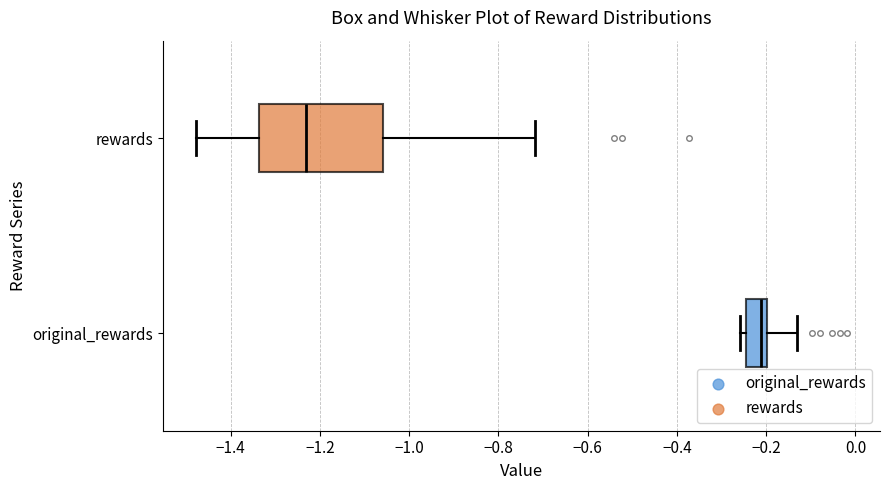

Where does the right whisker of the box for original_rewards end on the x-axis? The values are not printed on the chart, so give them approximately, as read against the axis.

-0.14